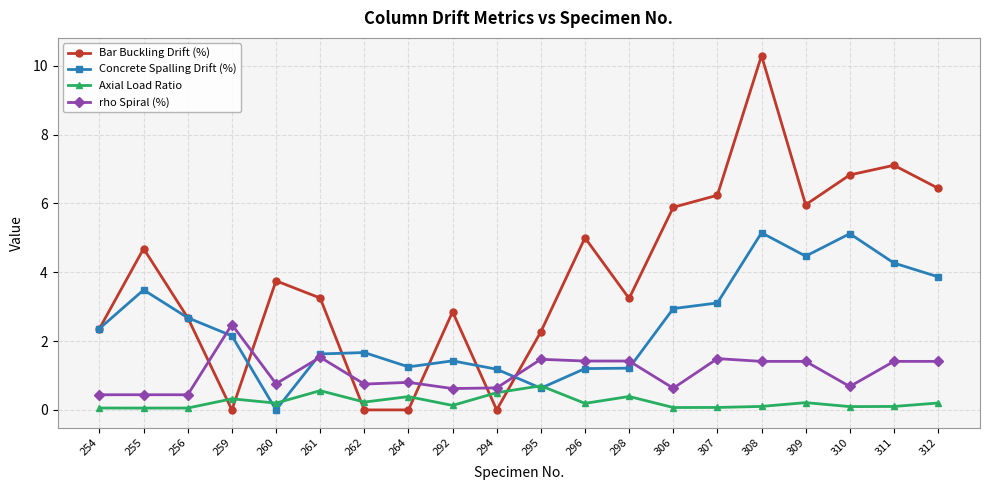

Rank the series at 255 from lowest to highest value.

Axial Load Ratio, rho Spiral (%), Concrete Spalling Drift (%), Bar Buckling Drift (%)